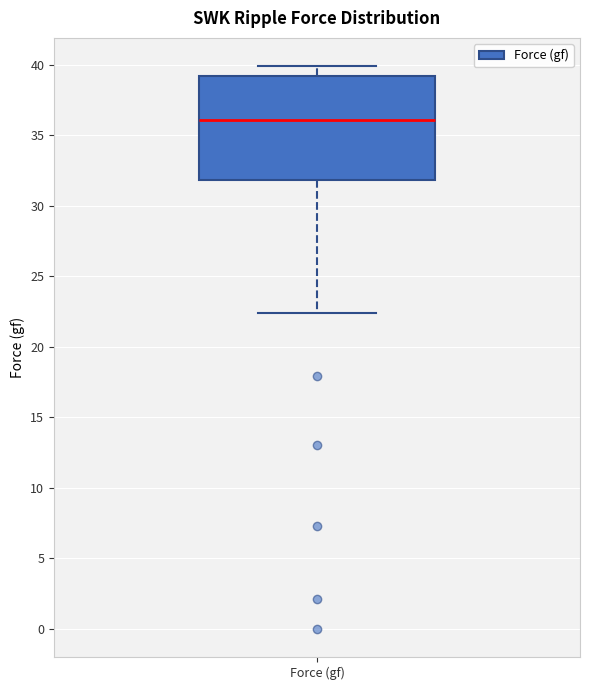

Transcribe this box plot: give where the median line is, the range the box spans, and where the two whiskers end, as read against the y-axis. The values are not printed on the chart, so give them approximately, as read against the axis.

median 36.0, box 32.0 to 39.0, whiskers 22.5 to 40.0